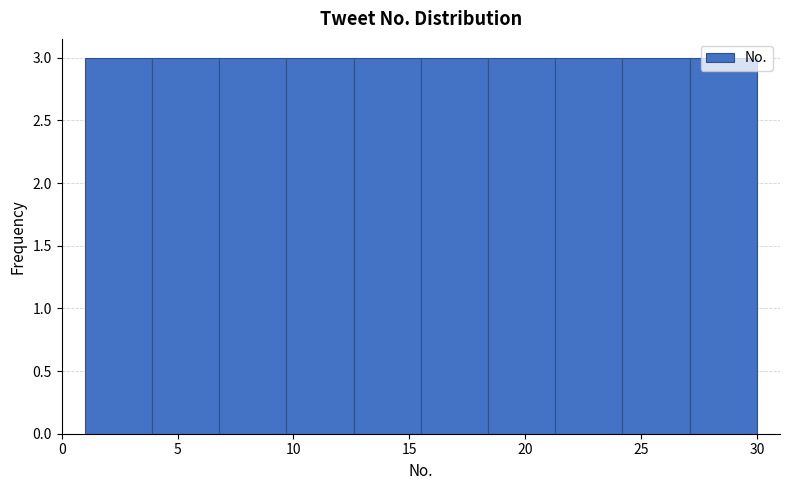

How tall is the bar that spans 3.9 to 6.8 on the x-axis? Neither the bar edges nor the heights are printed on the chart, so give them approximately, as read against the axes.

3